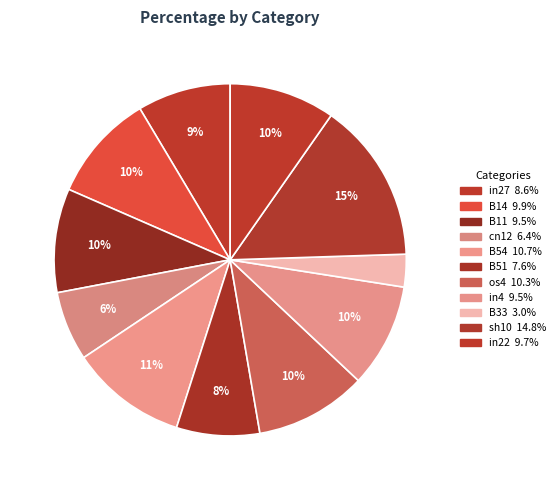

Combined, do B14 and in22 account for over 50%?

No